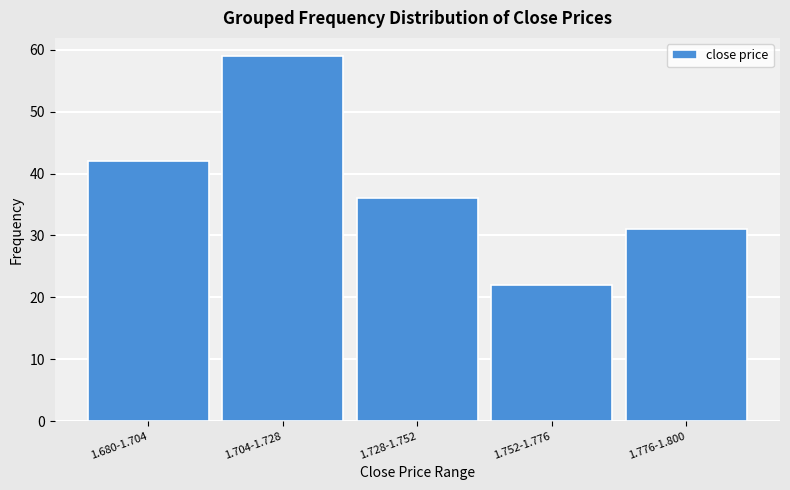

Reading right to left, extract all data points from this chart.

31	22	36	59	42